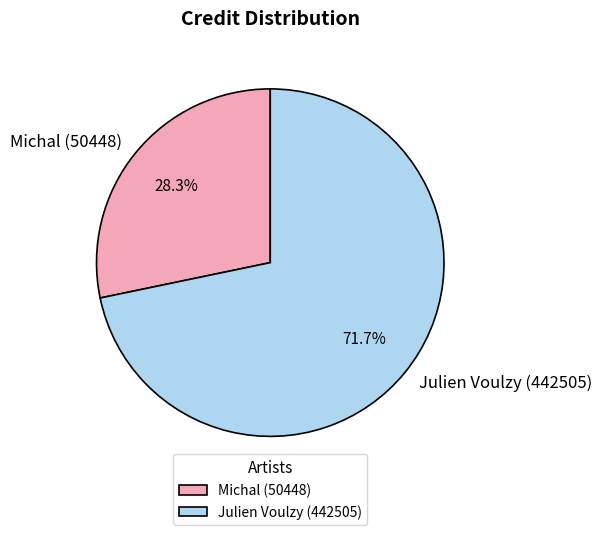

What is the ratio of the value at Michal (50448) to the value at Julien Voulzy (442505)?

0.4